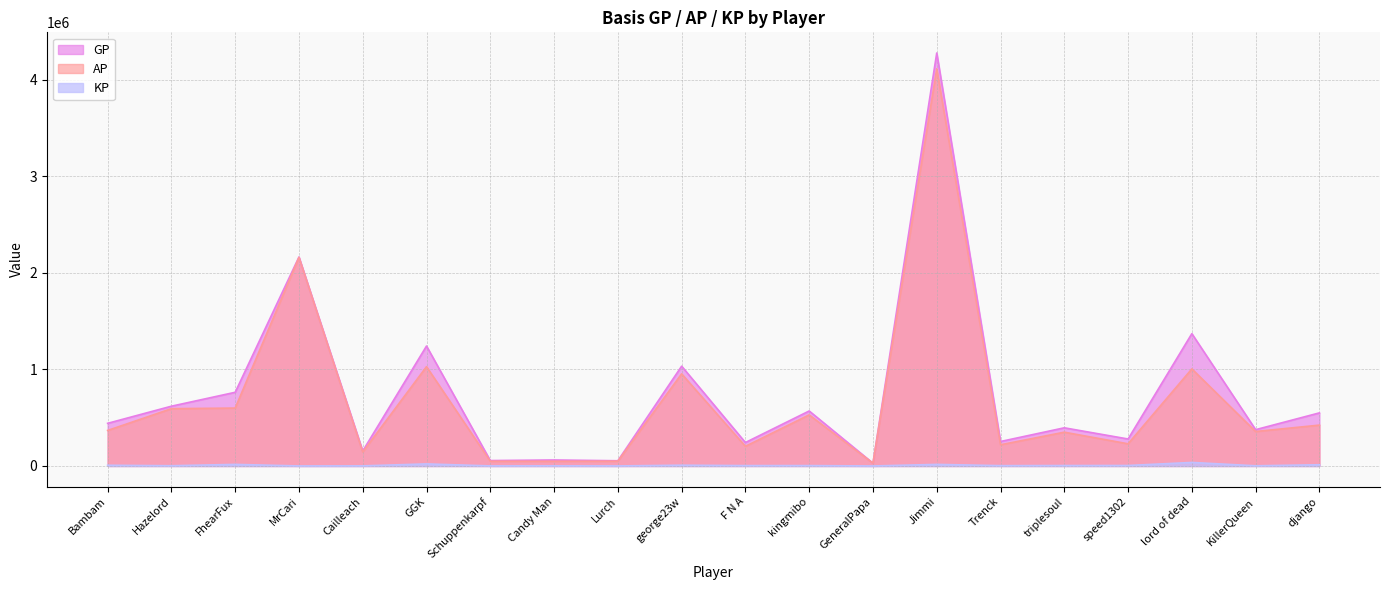

What is the label of the 11th point from the right?

george23w